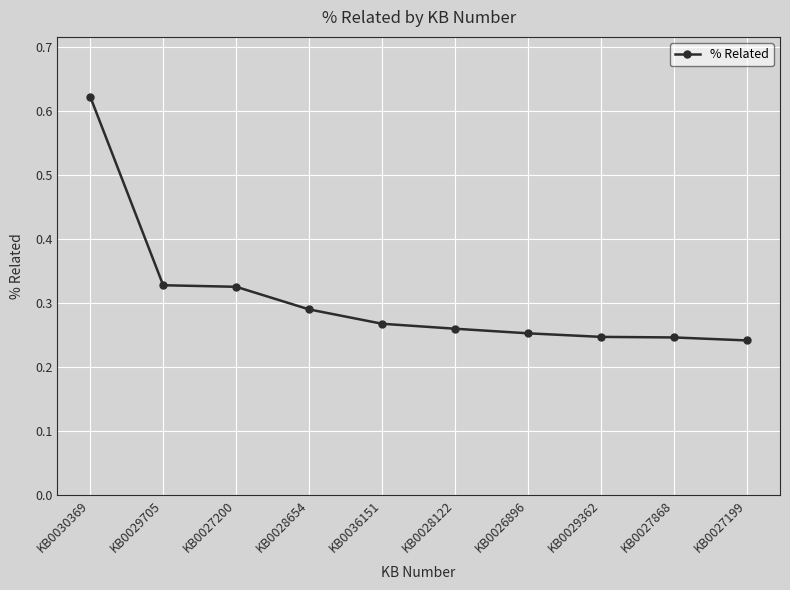

Does the chart have visible grid lines?

Yes